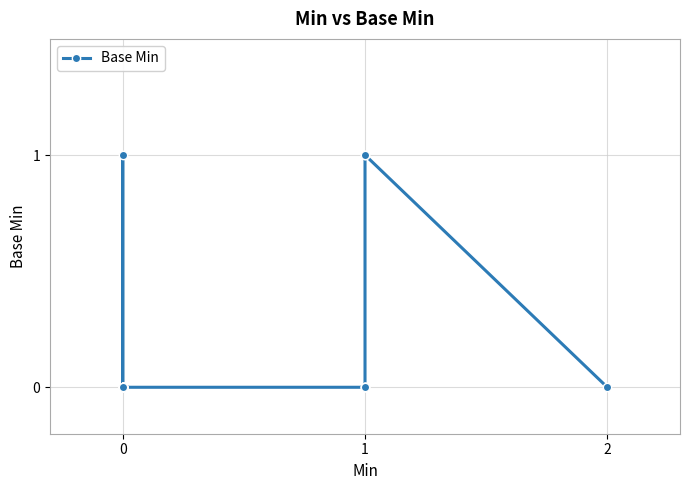

What is the greatest value displayed?

1